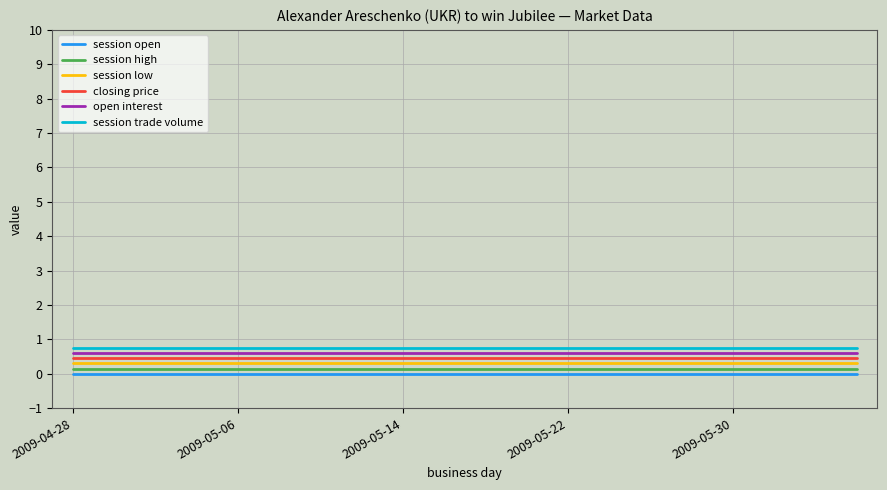

List the series in order of their overall mean, lowest first.

session open, session high, session low, closing price, open interest, session trade volume